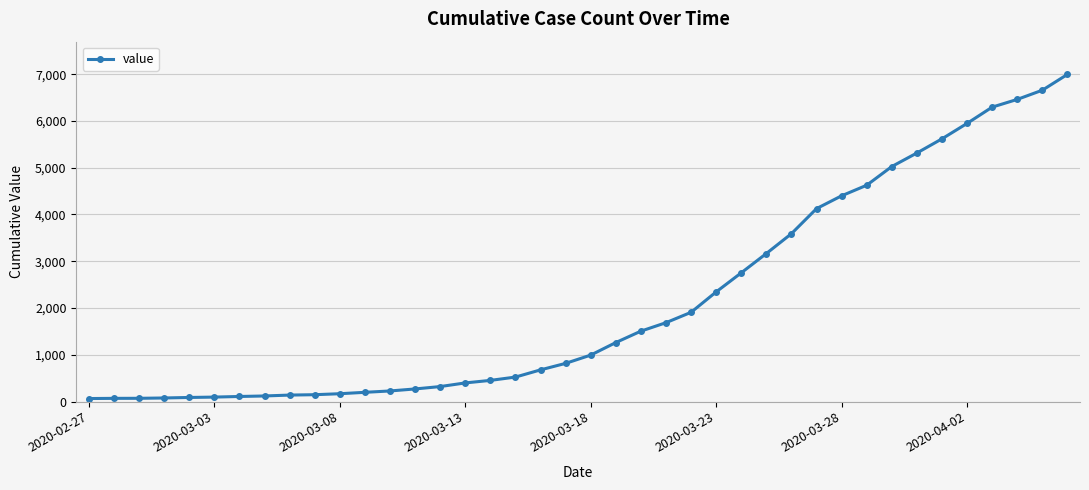

What is the sum of all values?

85677